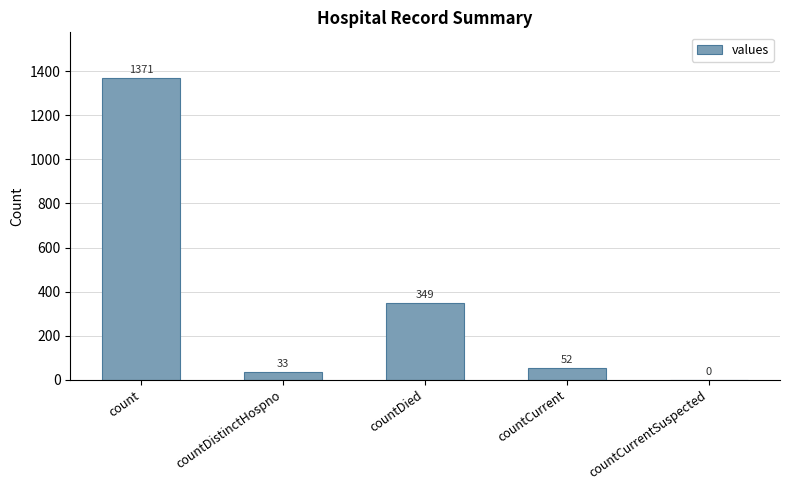

What is the ratio of the value at countDied to the value at count?

0.3